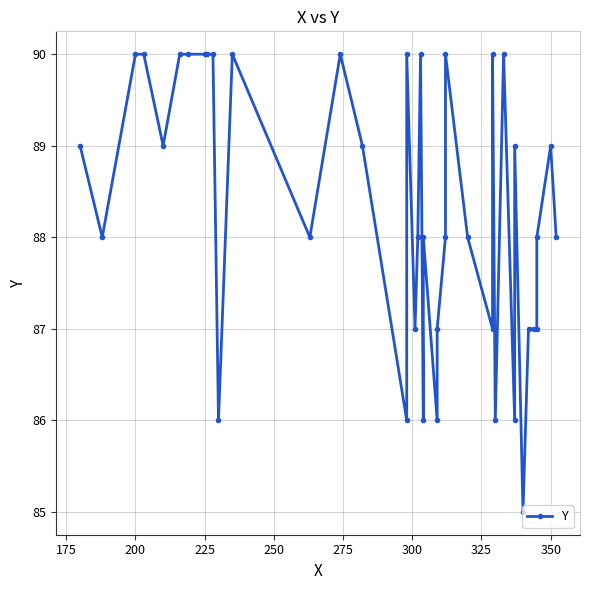

Reading right to left, what are all the values shown in this chart?

88	89	88	87	87	87	85	89	86	90	86	90	87	88	90	88	87	86	88	86	90	88	87	90	86	89	90	88	90	86	90	90	90	90	90	89	90	90	88	89